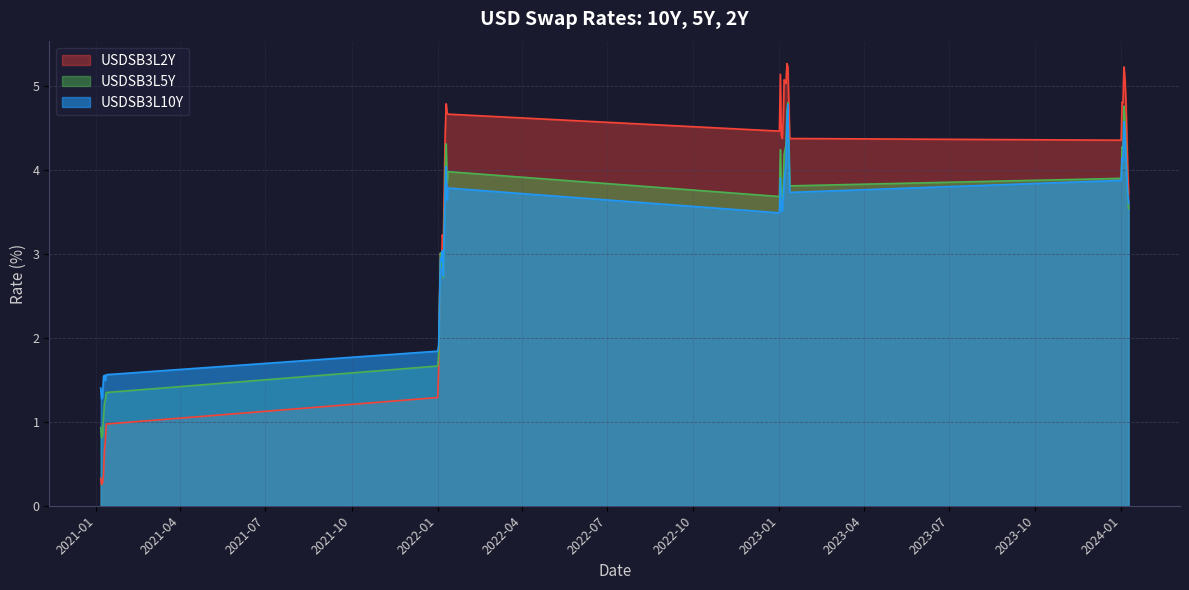

Reading right to left, what are all the values shown in this chart?

USDSB3L10Y: 39=1.4	38=1.3	37=1.3	36=1.5	35=1.6	34=1.5	33=1.6	32=1.8	31=1.9	30=2.4	29=3.0	28=2.9	27=3.0	26=2.7	25=3.2	24=3.8	23=4.0	22=3.6	21=3.8	20=3.5	19=3.9	18=3.5	17=3.5	16=3.7	15=3.9	14=4.0	13=4.1	12=4.6	11=4.8	10=4.3	9=3.7	8=3.9	7=4.1	6=4.1	5=4.6	4=4.5	3=4.2	2=3.9	1=3.7	0=3.6
USDSB3L5Y: 39=0.9	38=0.8	37=0.8	36=1.1	35=1.2	34=1.3	33=1.3	32=1.7	31=1.8	30=2.5	29=3.0	28=2.8	27=3.0	26=2.7	25=3.3	24=4.0	23=4.3	22=3.9	21=4.0	20=3.7	19=4.2	18=3.7	17=3.7	16=3.8	15=4.2	14=4.2	13=4.3	12=4.7	11=4.8	10=4.3	9=3.8	8=3.9	7=4.3	6=4.2	5=4.8	4=4.6	3=4.3	2=4.0	1=3.7	0=3.5
USDSB3L2Y: 39=0.3	38=0.3	37=0.3	36=0.4	35=0.7	34=0.8	33=1.0	32=1.3	31=1.6	30=2.5	29=3.0	28=2.9	27=3.2	26=3.1	25=3.8	24=4.4	23=4.8	22=4.7	21=4.7	20=4.5	19=5.1	18=4.4	17=4.4	16=4.6	15=5.1	14=5.1	13=5.0	12=5.3	11=5.2	10=4.8	9=4.4	8=4.4	7=4.8	6=4.8	5=5.2	4=5.1	3=4.8	2=4.4	1=4.0	0=3.7